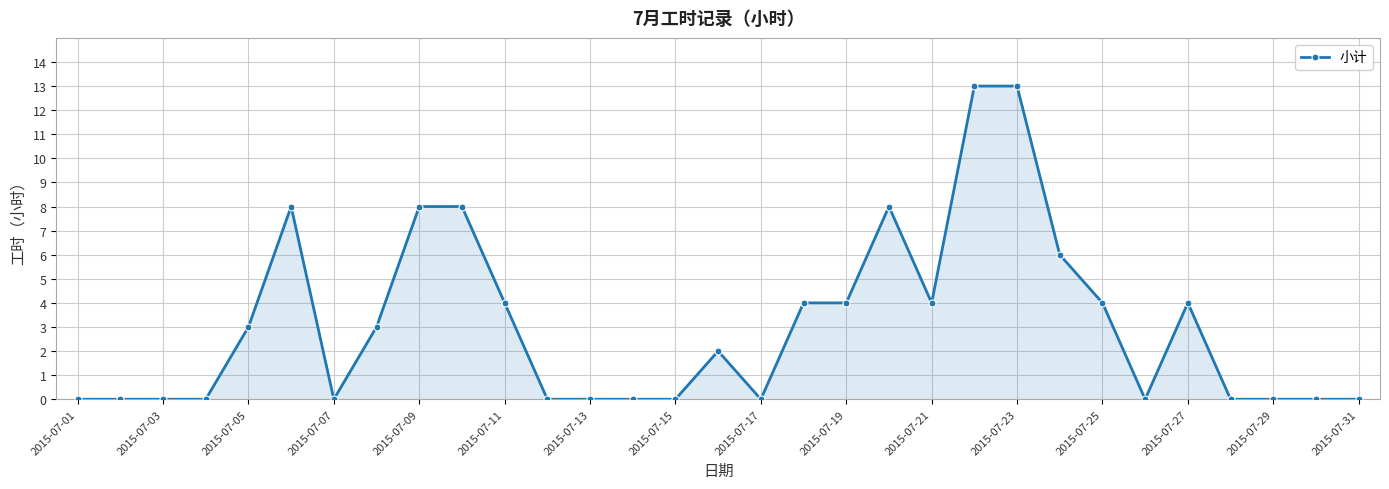

Reading right to left, transcribe all the data shown in this chart.

0	0	0	0	4	0	4	6	13	13	4	8	4	4	0	2	0	0	0	0	4	8	8	3	0	8	3	0	0	0	0